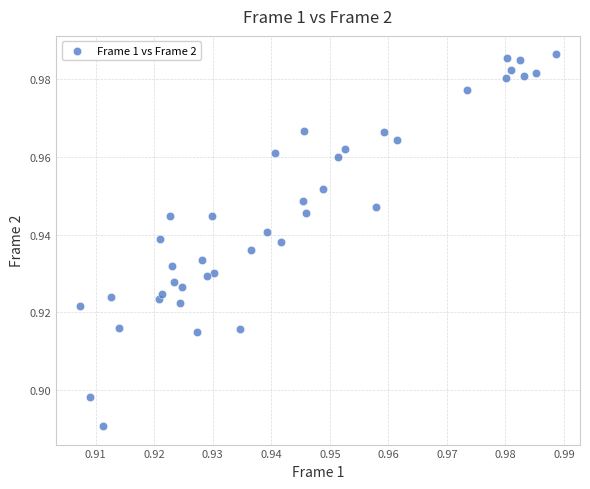

How many data points are displayed?

40